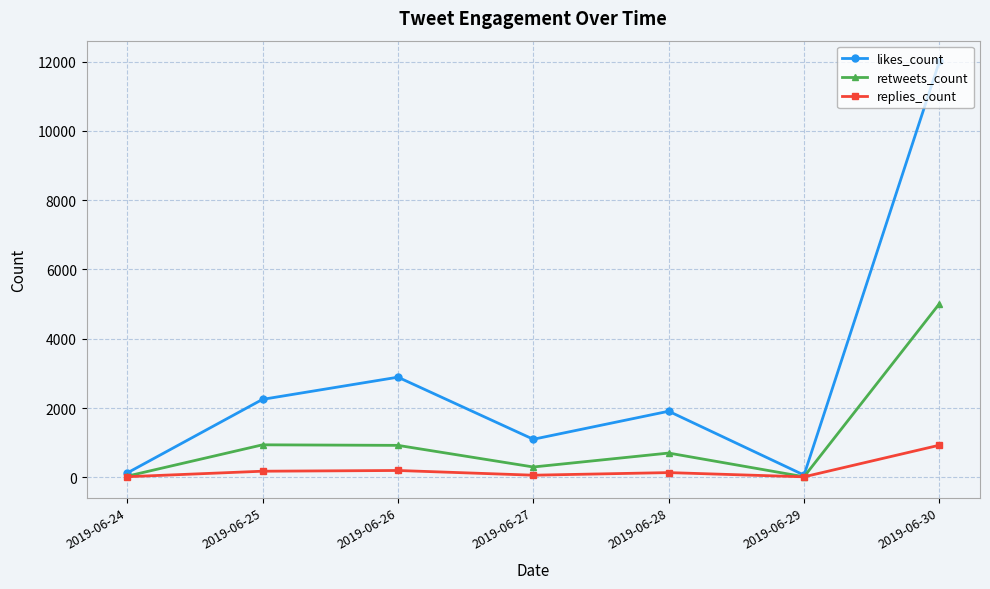

At which category does likes_count reach its first local valley?

2019-06-27